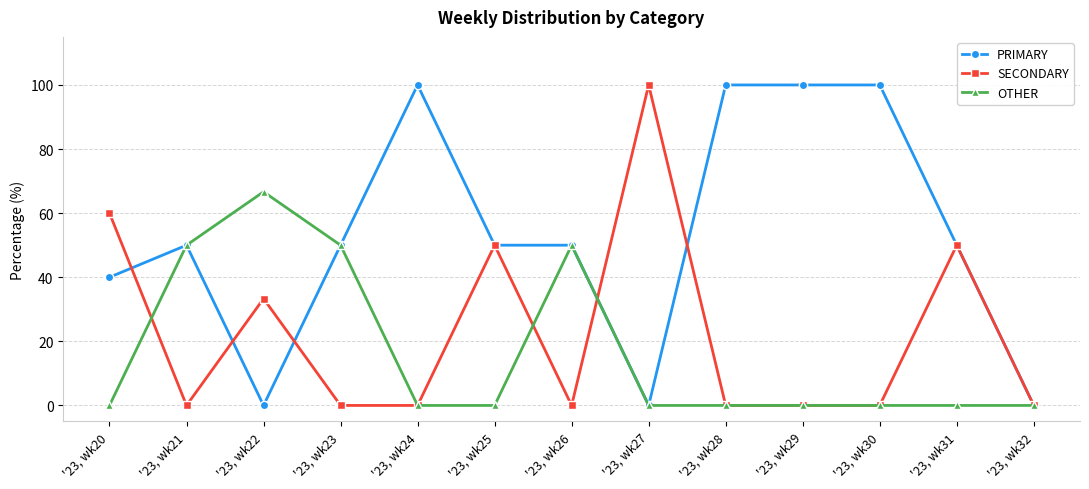

Rank the series at '23, wk22 from lowest to highest value.

PRIMARY, SECONDARY, OTHER